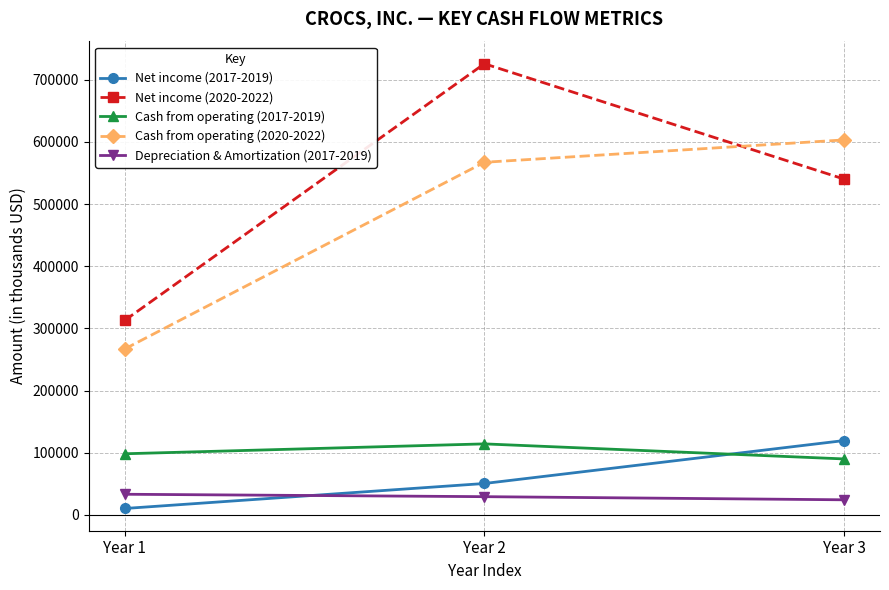

Is the value of Depreciation & Amortization (2017-2019) at Year 2 greater than the value of Net income (2017-2019) at Year 3?

No